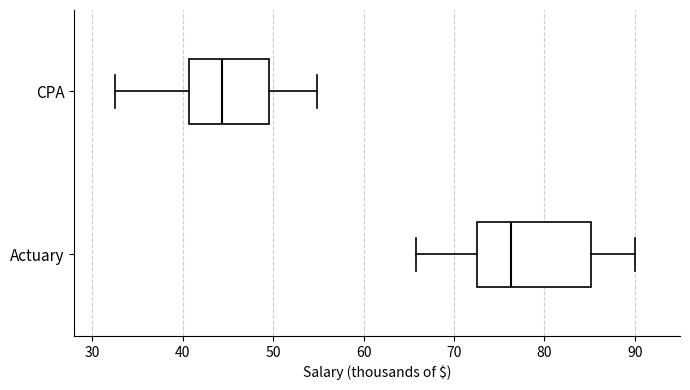

Which box's median line is the furthest to the right?

Actuary